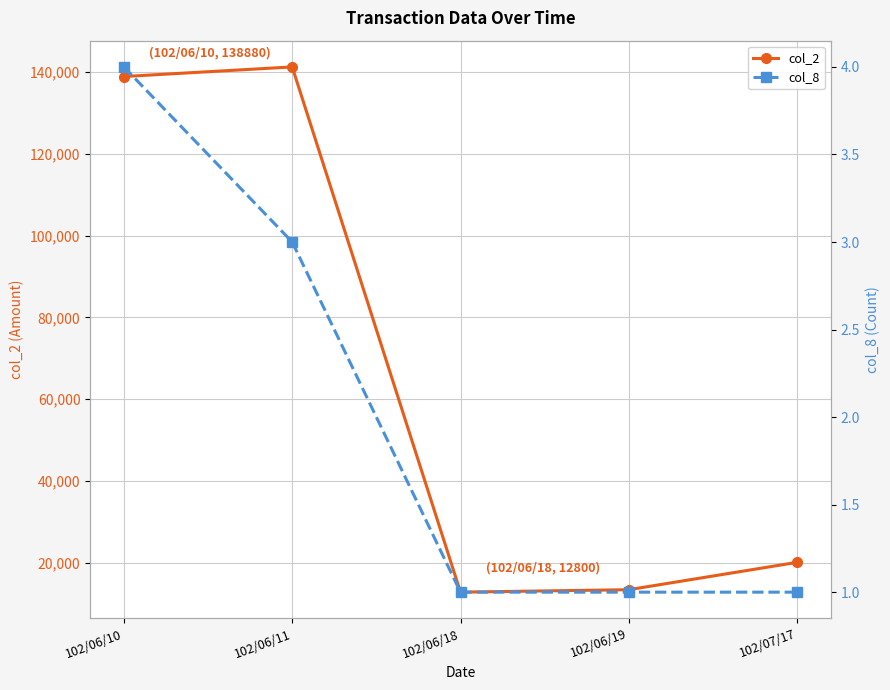

What is the total value across all series at 102/07/17?

20091